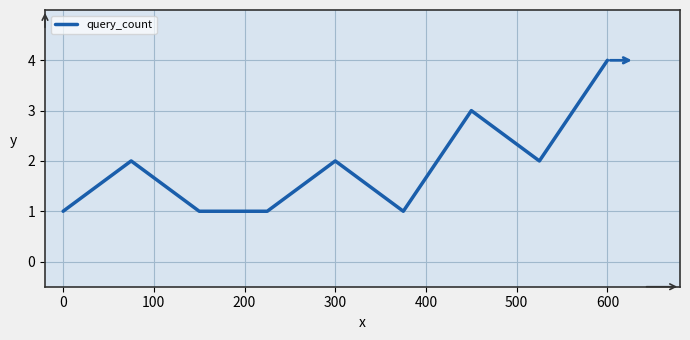

What is the difference between the maximum and minimum values?

3